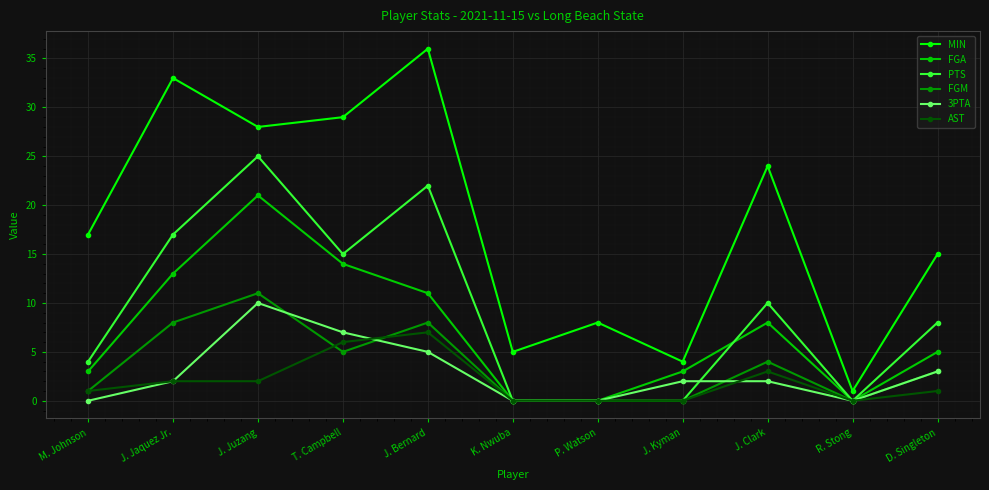

At which category does the chart reach its peak across all series?

J. Bernard